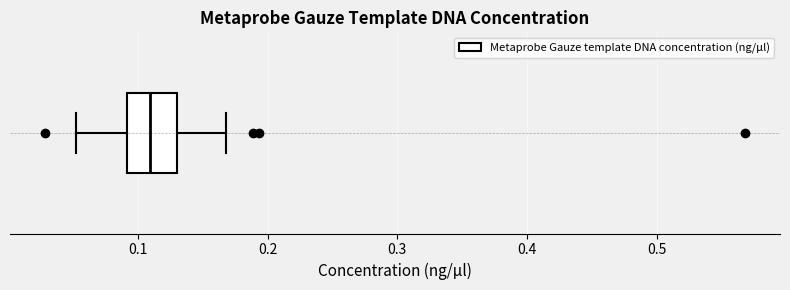

Transcribe this box plot: give where the median line is, the range the box spans, and where the two whiskers end, as read against the x-axis. The values are not printed on the chart, so give them approximately, as read against the axis.

median 0.11, box 0.09 to 0.13, whiskers 0.05 to 0.17